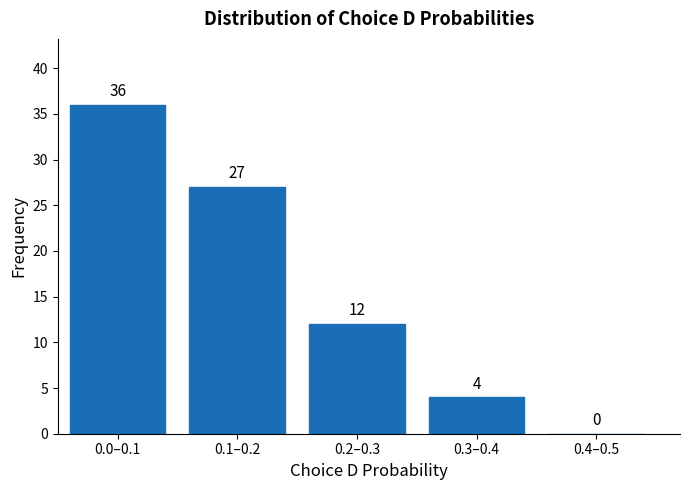

True or false: the data shows 43 at 0.1–0.2.

False